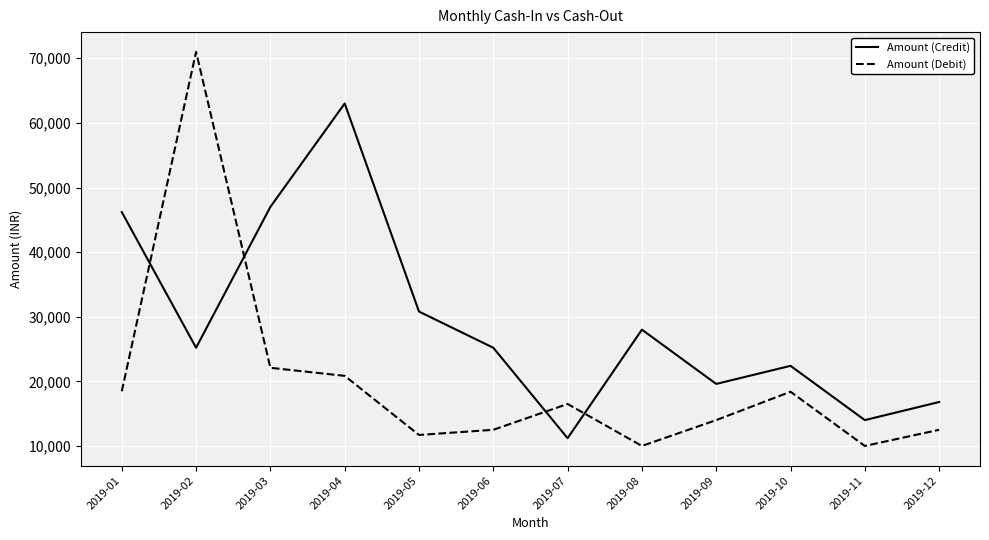

How many interior local peaks does the Amount (Credit) series have?

3